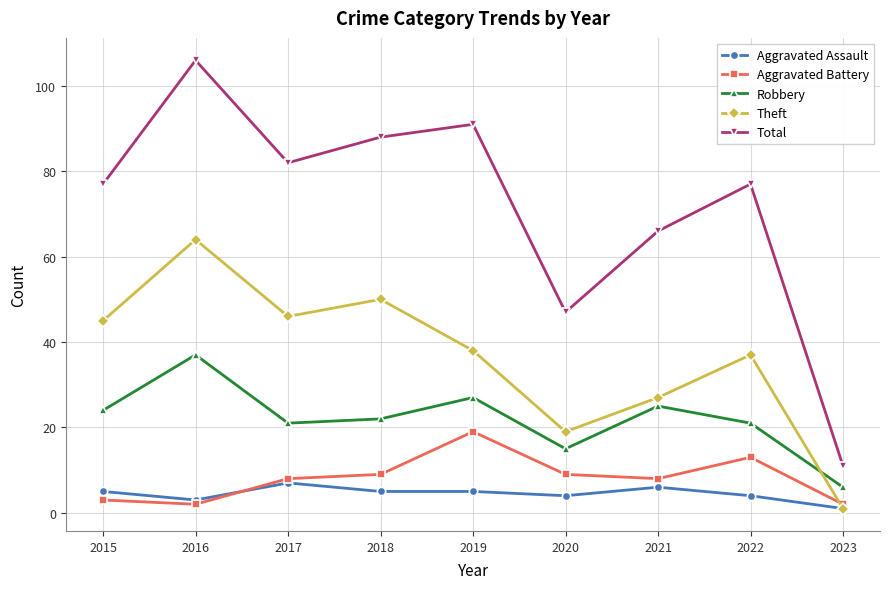

At which label does Robbery reach its peak?

2016